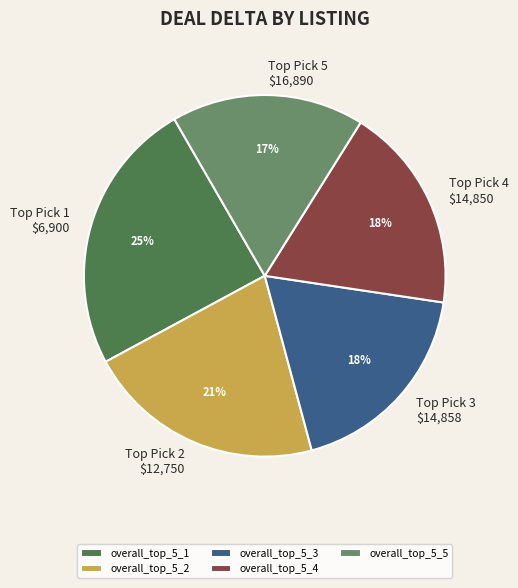

Which category has the smallest portion of the pie?

overall_top_5_5